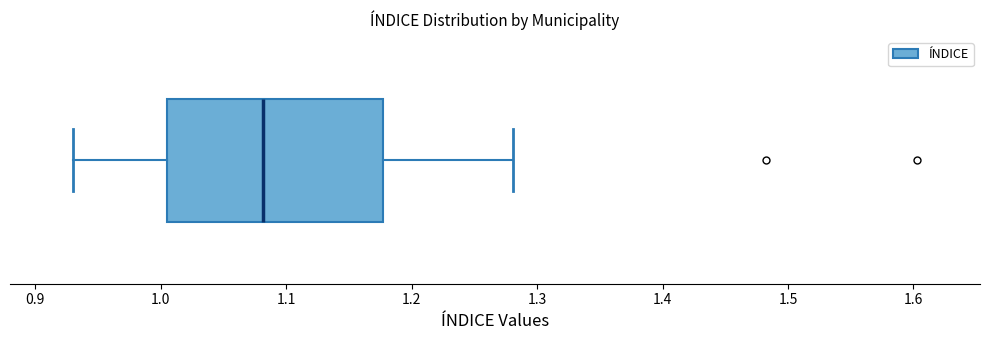

Transcribe this box plot: give where the median line is, the range the box spans, and where the two whiskers end, as read against the x-axis. The values are not printed on the chart, so give them approximately, as read against the axis.

median 1.08, box 1.01 to 1.18, whiskers 0.93 to 1.28